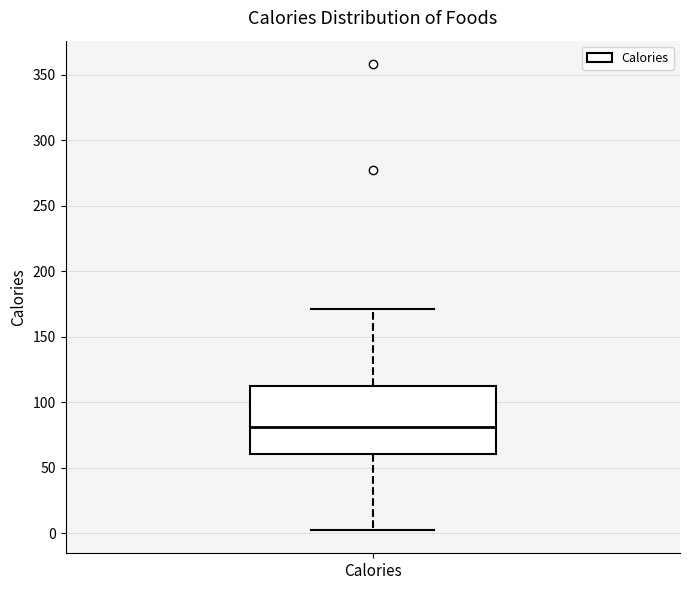

Transcribe this box plot: give where the median line is, the range the box spans, and where the two whiskers end, as read against the y-axis. The values are not printed on the chart, so give them approximately, as read against the axis.

median 80, box 60 to 110, whiskers 5 to 170